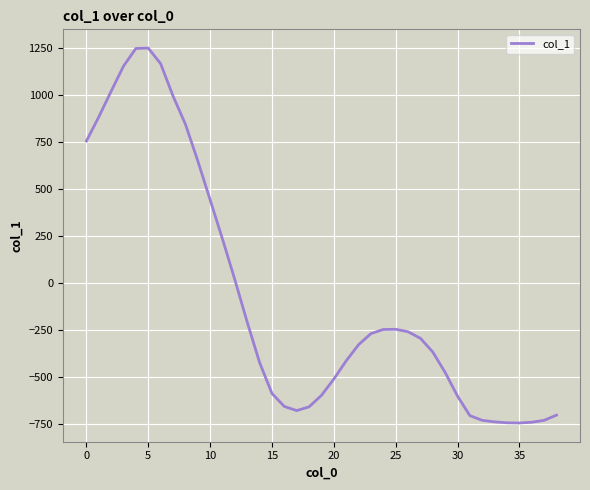

What is the minimum value shown in the chart?

-747